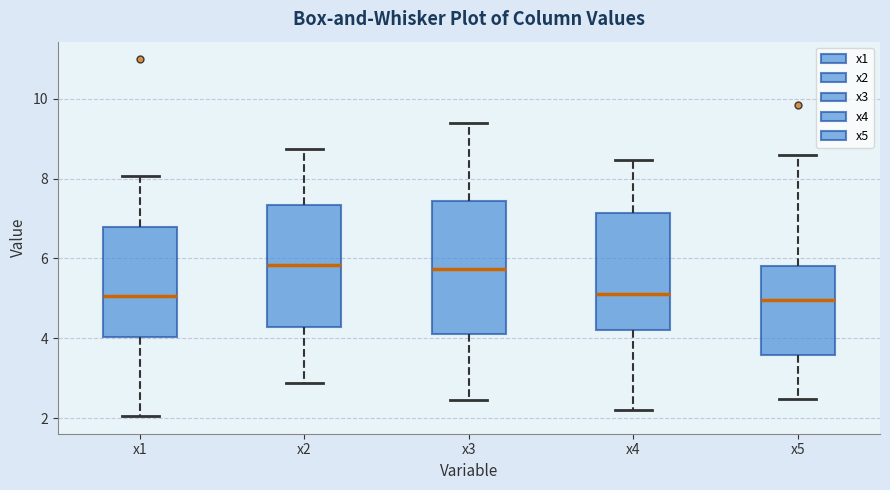

Where is the lower edge of the box for x4 on the y-axis? The values are not printed on the chart, so give them approximately, as read against the axis.

4.2